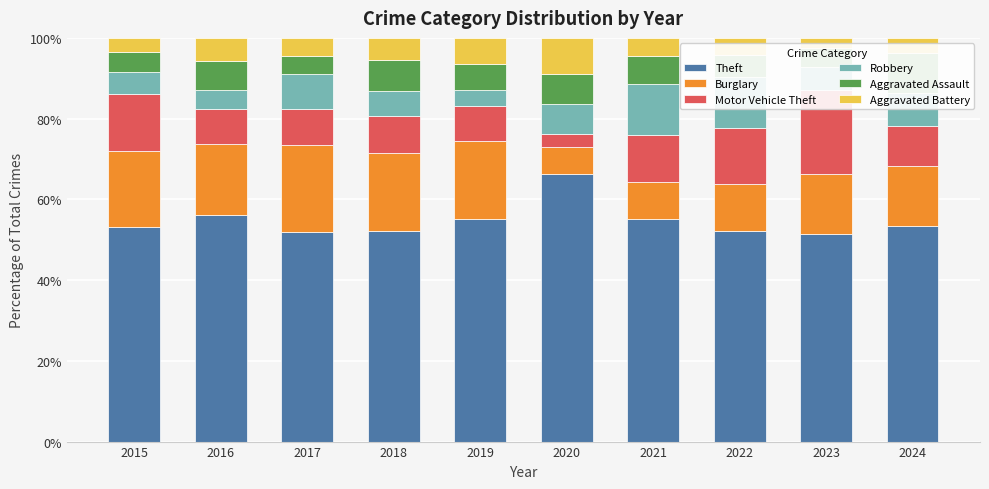

Which series has the largest range (max minus min)?

Motor Vehicle Theft